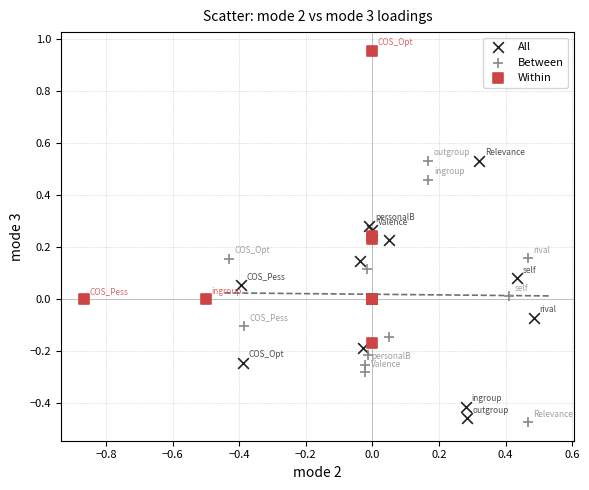

Which series contains the lowest Y value?

Between